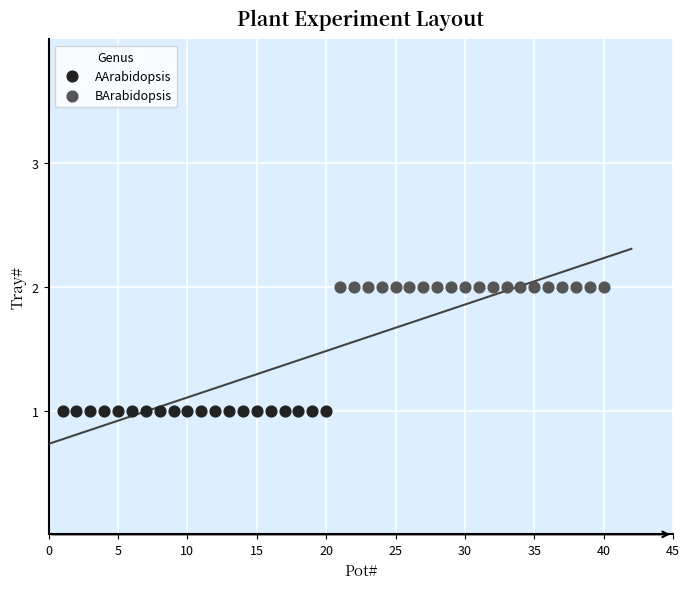

Which series contains the lowest Y value?

AArabidopsis